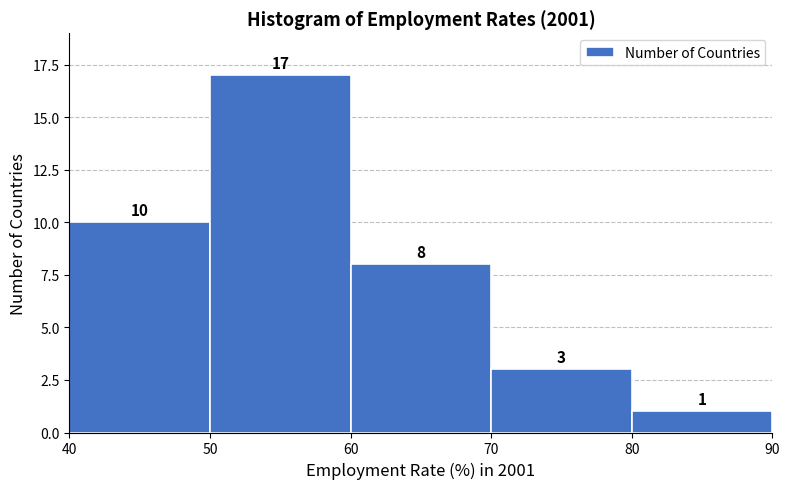

How tall is the bar that spans 40 to 50 on the x-axis?

10